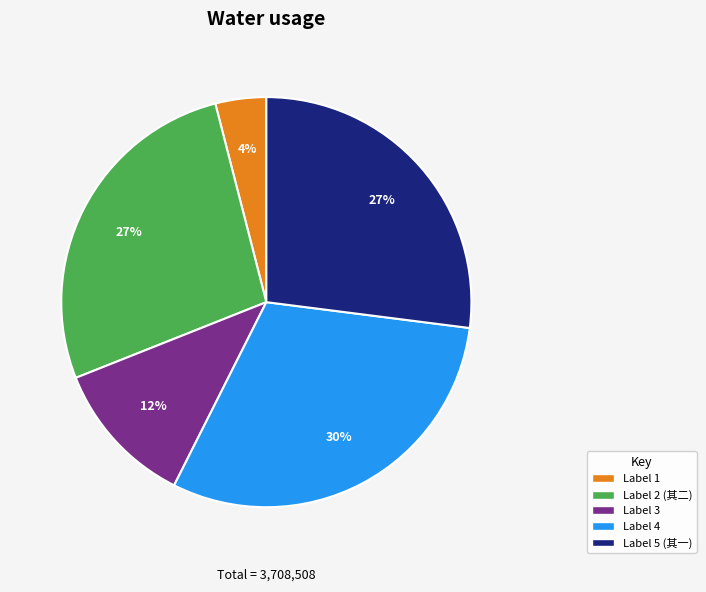

To the nearest percent, what is the difference between the largest and smallest slice percentages?

26%